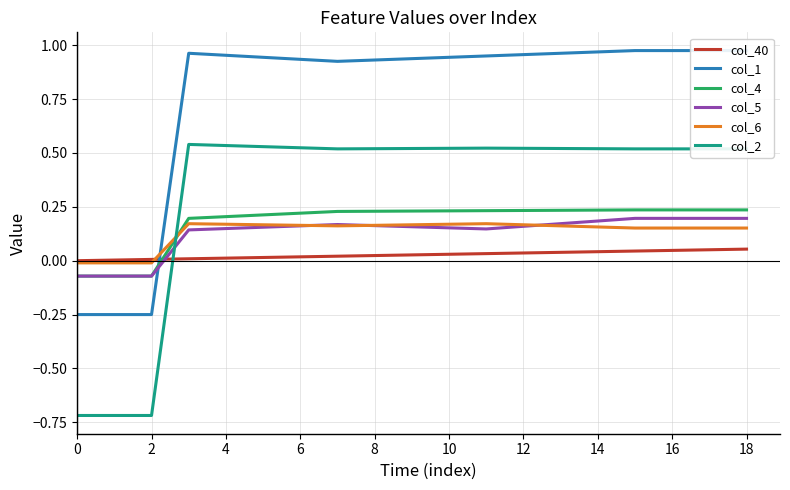

True or false: col_5 has a value of 0.1 at 11.

True